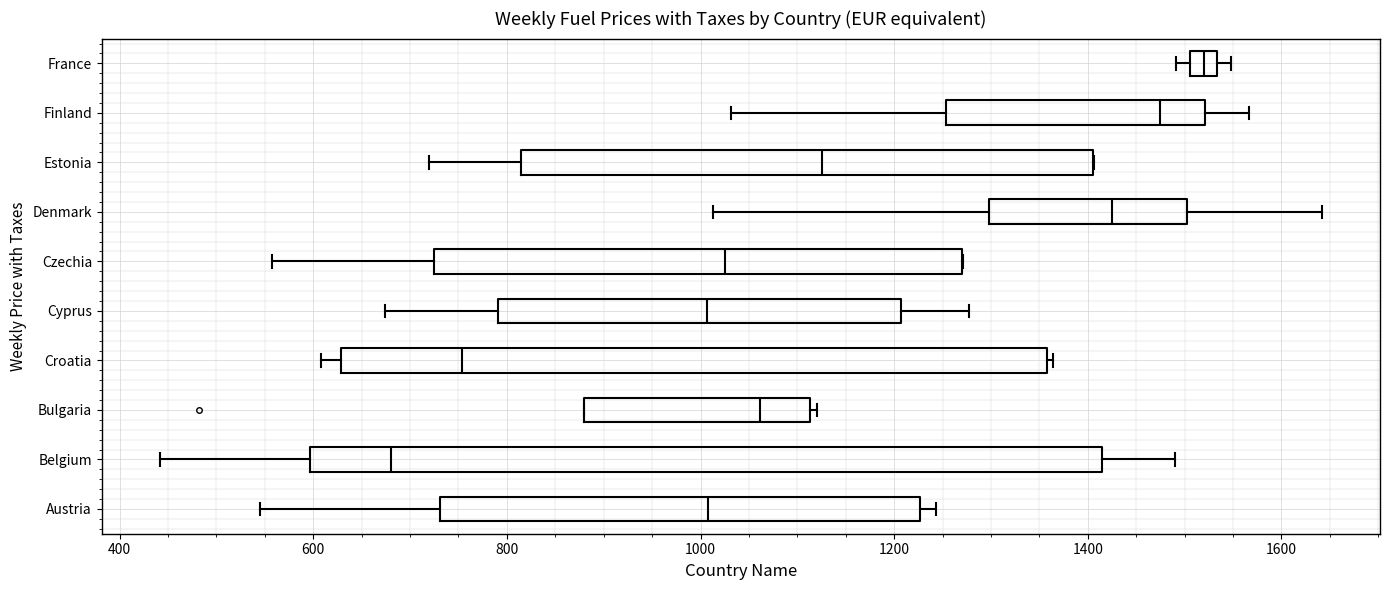

Which box is the widest, from its left edge to its right edge?

Belgium